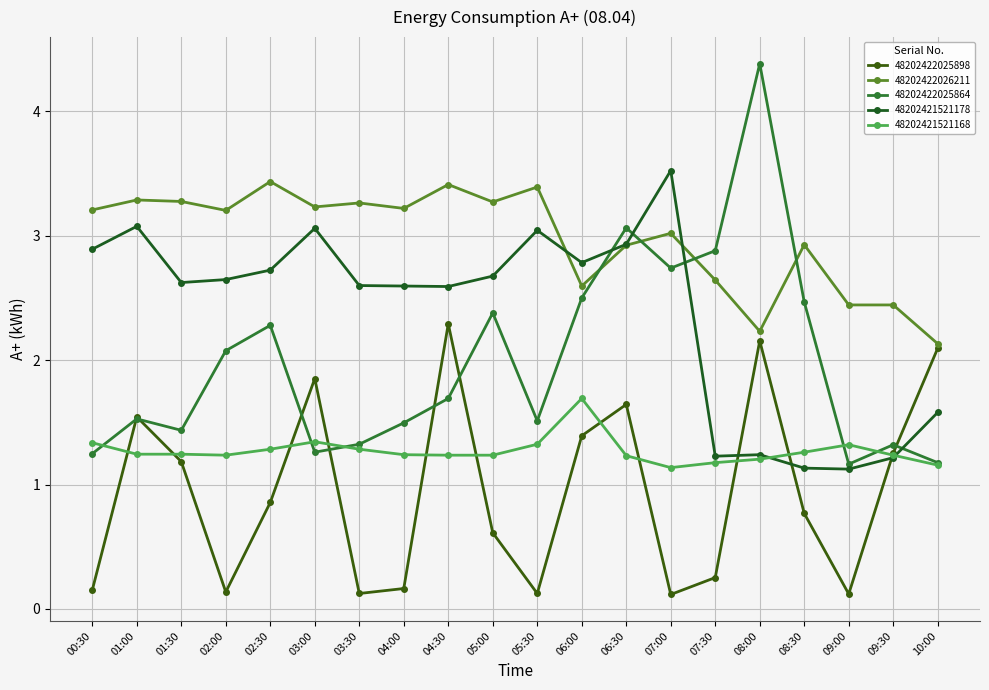

What is the label of the 16th point from the right?

02:30